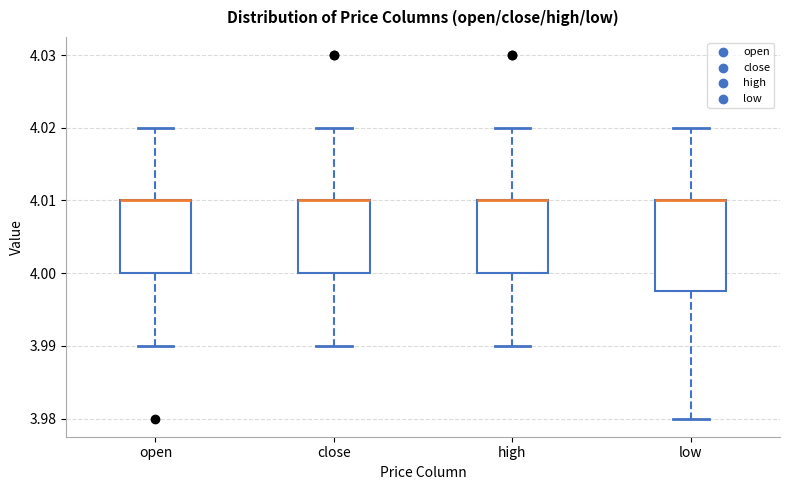

Where is the lower edge of the box for high on the y-axis? The values are not printed on the chart, so give them approximately, as read against the axis.

4.000